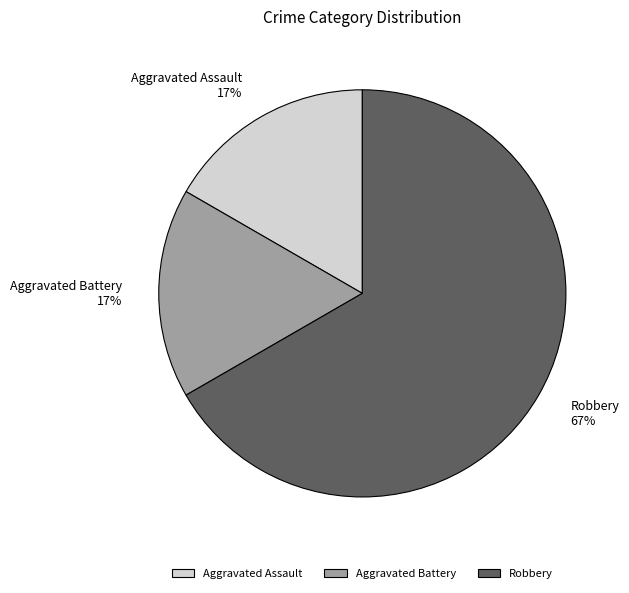

Combined, do Robbery and Aggravated Assault account for over 50%?

Yes